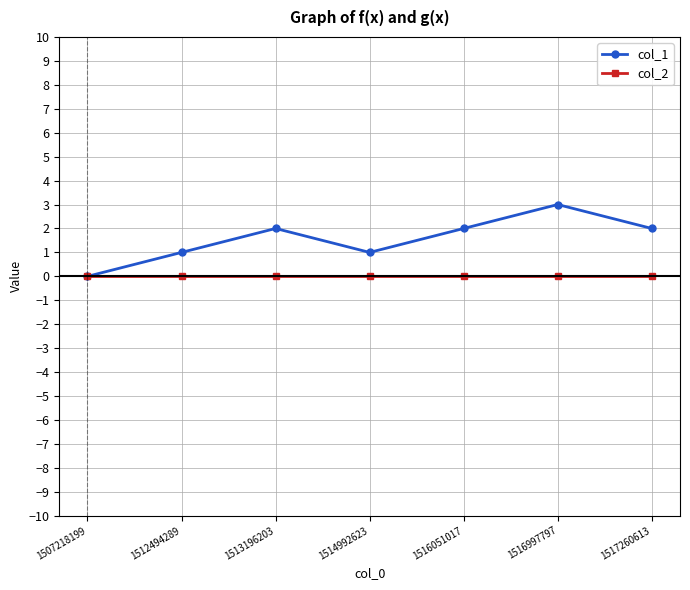

Which series has the largest range (max minus min)?

col_1